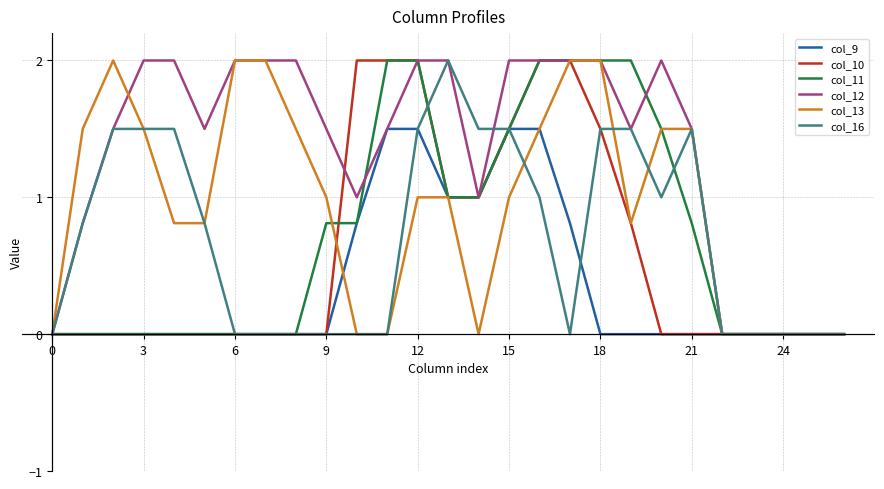

Which series has the largest total across all categories?

col_12